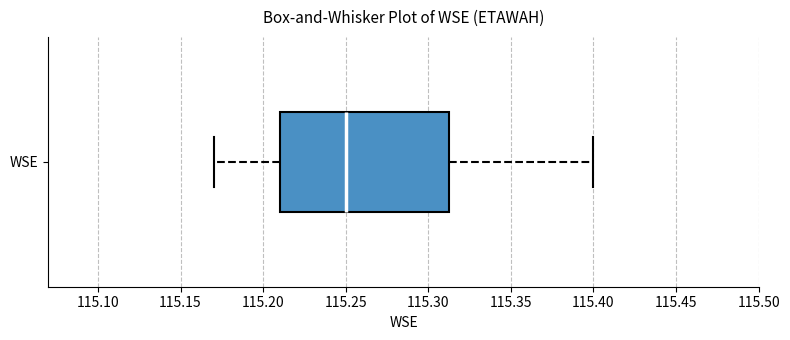

Read this box plot against the x-axis: the position of the median line, the range covered by the box, and the ends of both whiskers. The values are not printed on the chart, so give them approximately, as read against the axis.

median 115.250, box 115.210 to 115.315, whiskers 115.170 to 115.400